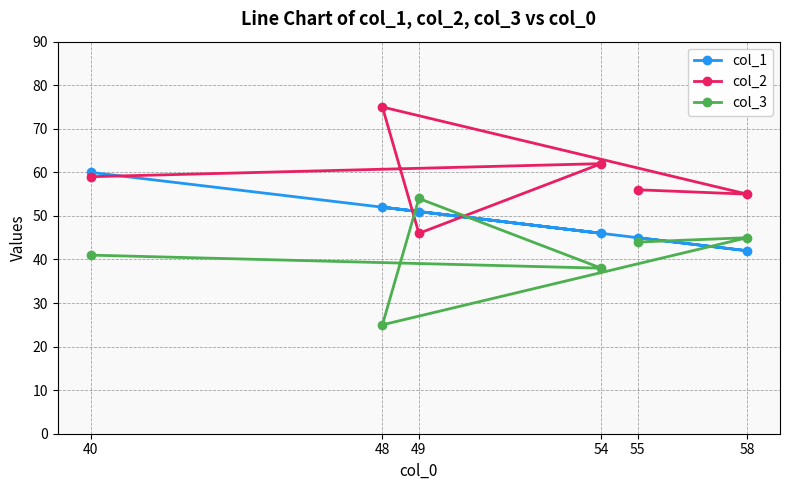

Reading left to right, extract all data points from this chart.

col_1: 40=60	48=52	49=51	54=46	55=45	58=42
col_2: 40=59	48=75	49=46	54=62	55=56	58=55
col_3: 40=41	48=25	49=54	54=38	55=44	58=45